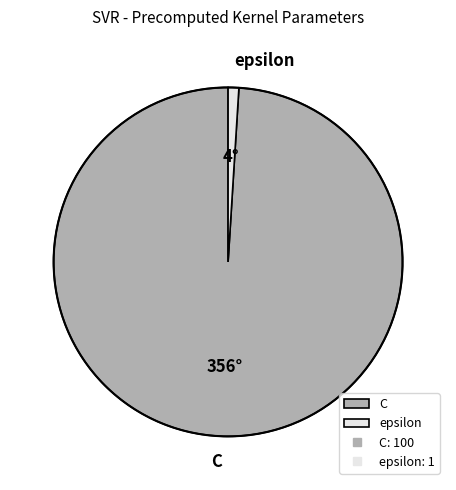

Combined, do C and epsilon account for over 50%?

Yes